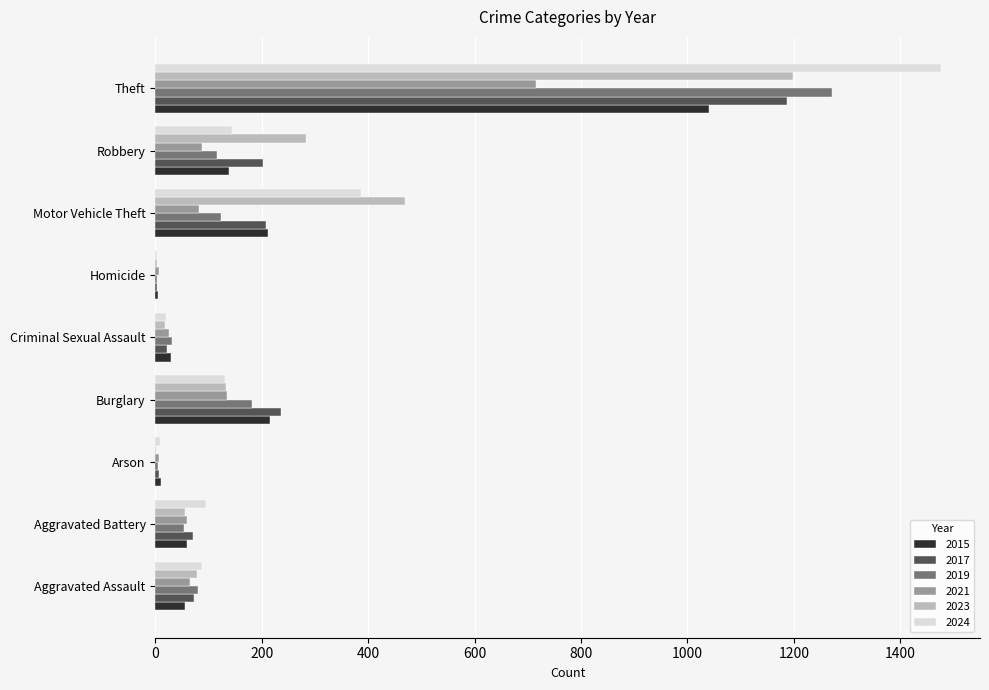

Which category has the highest value across all series?

Theft